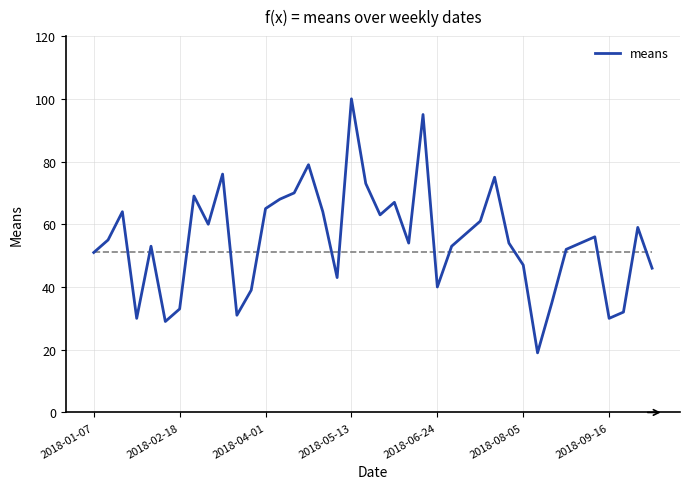

Reading right to left, transcribe all the data shown in this chart.

46	59	32	30	56	54	52	35	19	47	54	75	61	57	53	40	95	54	67	63	73	100	43	64	79	70	68	65	39	31	76	60	69	33	29	53	30	64	55	51